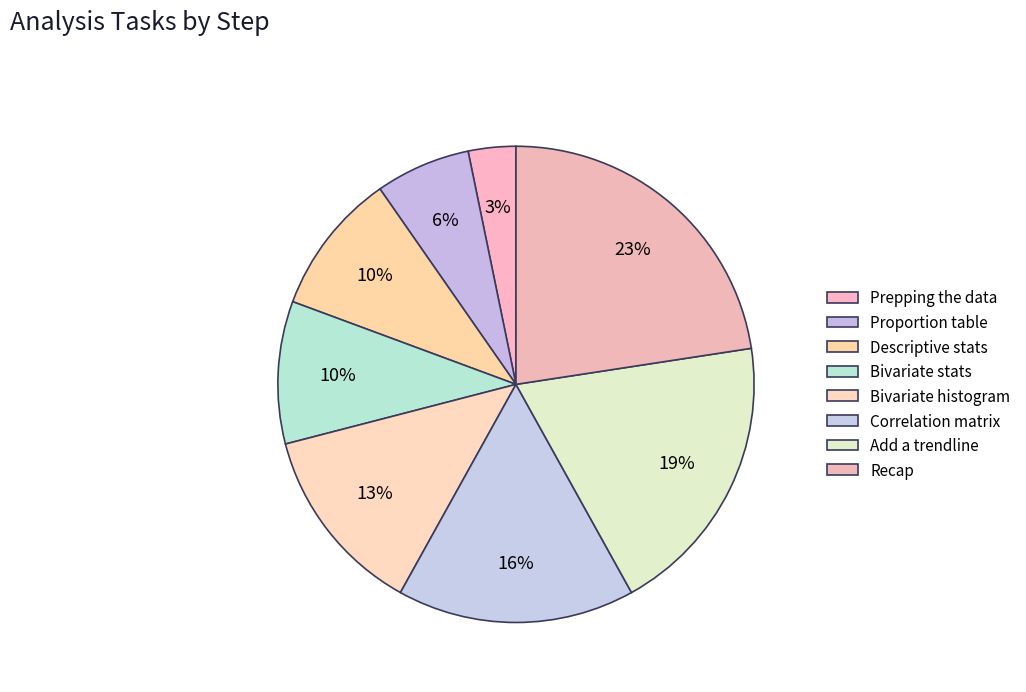

Count the number of slices in the pie.

8